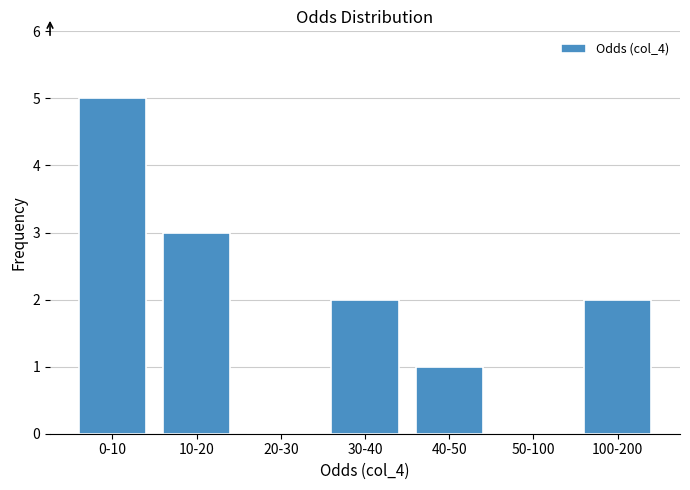

Reading left to right, what are all the values shown in this chart?

0-10=5	10-20=3	20-30=0	30-40=2	40-50=1	50-100=0	100-200=2